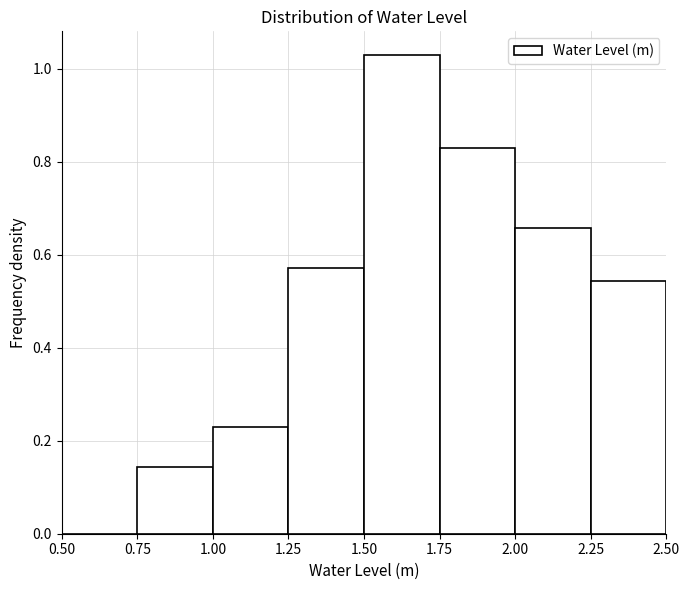

What is the height of the bar covering 1.00 to 1.25 on the x-axis? The values are not printed on the chart, so give them approximately, as read against the axis.

0.22